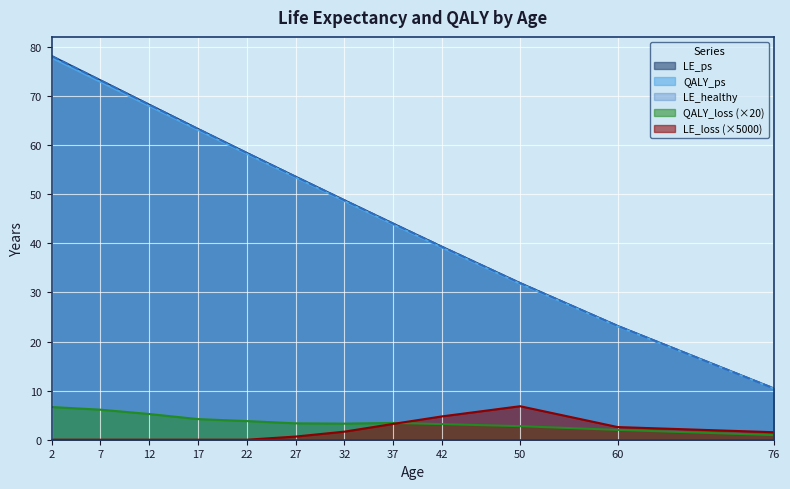

Reading right to left, list all the values displayed in this chart.

LE_ps: 76=10.4	60=23.2	50=31.9	42=39.3	37=44.0	32=48.8	27=53.6	22=58.4	17=63.3	12=68.2	7=73.2	2=78.1
LE_healthy: 76=10.4	60=23.2	50=31.9	42=39.3	37=44.0	32=48.8	27=53.6	22=58.4	17=63.3	12=68.2	7=73.2	2=78.1
QALY_ps: 76=10.4	60=23.1	50=31.8	42=39.1	37=43.8	32=48.6	27=53.4	22=58.2	17=63.1	12=68.0	7=72.9	2=77.8
QALY_loss: 76=0.9	60=2.0	50=2.8	42=3.2	37=3.4	32=3.3	27=3.3	22=3.8	17=4.2	12=5.2	7=6.1	2=6.7
LE_loss: 76=1.5	60=2.6	50=6.8	42=4.8	37=3.2	32=1.6	27=0.6	22=0.0	17=0.0	12=0.0	7=0.0	2=0.0